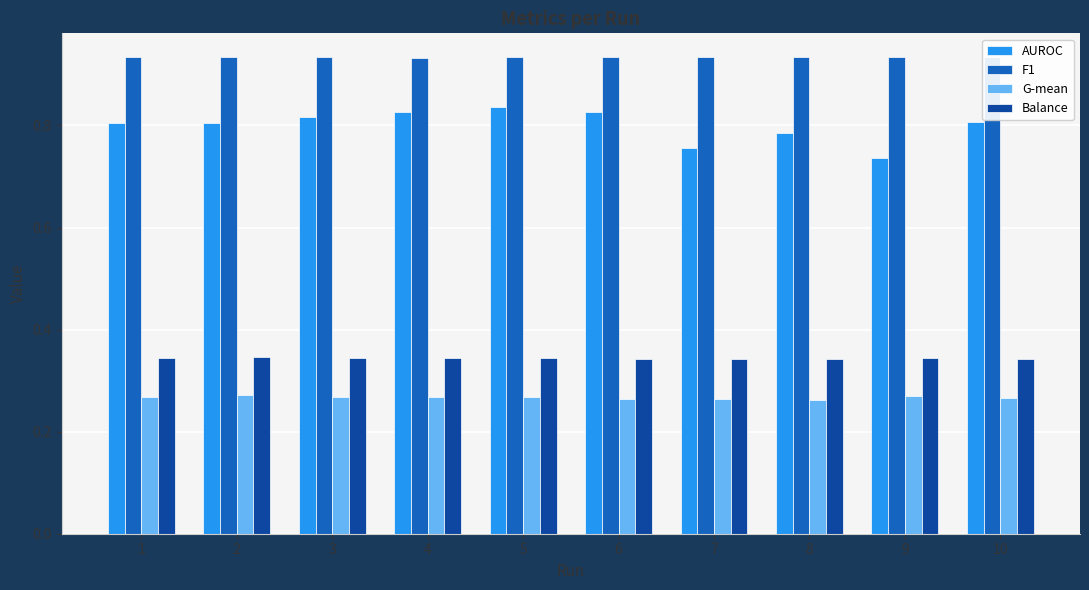

The AUROC series shows 1.4 at 5. True or false?

False